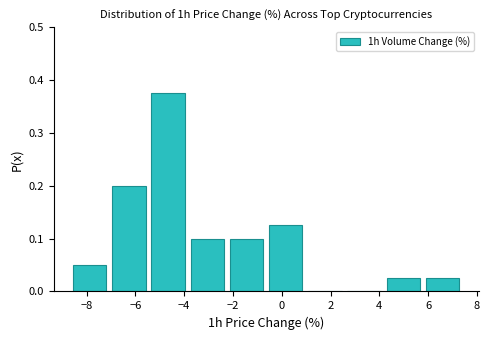

Reading left to right, transcribe this chart: for each bar, give the range it covers on the x-axis and its height. Neither the bar edges nor the heights are printed on the chart, so give them approximately, as read against the axes.

-8.6 to -7.0: 0.05
-7.0 to -5.4: 0.20
-5.4 to -3.8: 0.38
-3.8 to -2.2: 0.10
-2.2 to -0.6: 0.10
-0.6 to 1.0: 0.13
1.0 to 2.6: 0
2.6 to 4.2: 0
4.2 to 5.8: 0.03
5.8 to 7.4: 0.03